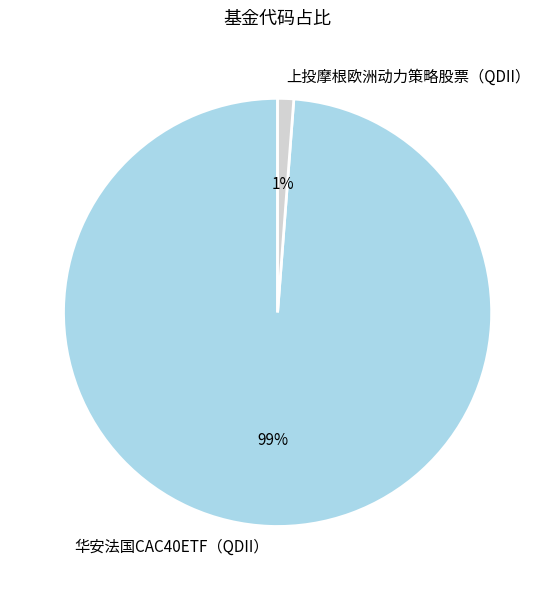

To the nearest percent, what is the difference between the 上投摩根欧洲动力策略股票（QDII） and 华安法国CAC40ETF（QDII） slice percentages?

98%